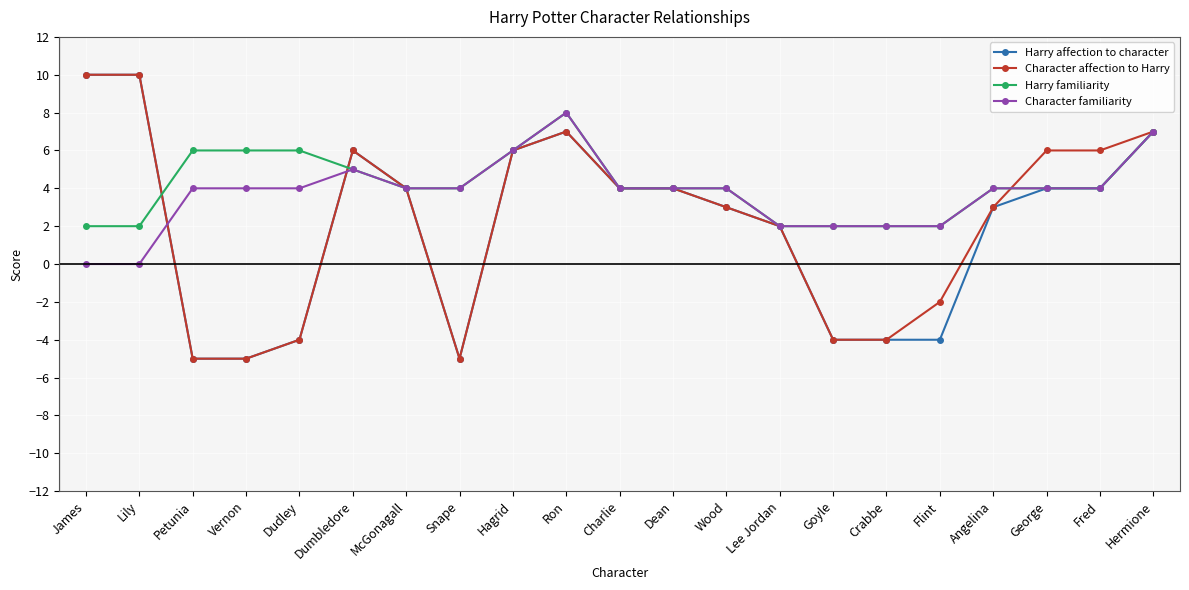

How many series are shown in this chart?

4